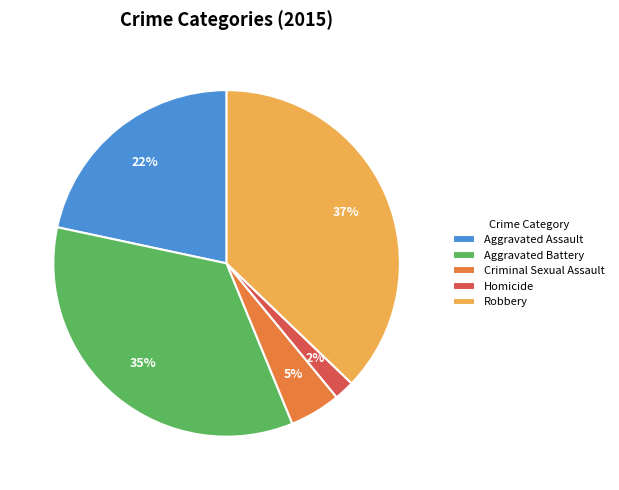

The Homicide slice represents 2% of the pie. True or false?

True